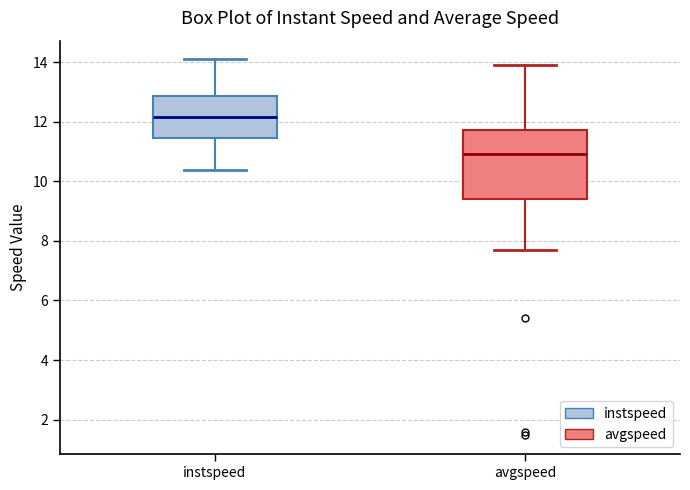

Reading left to right, read every box against the y-axis: the position of its median line, the range the box covers, and the ends of its whiskers. The values are not printed on the chart, so give them approximately, as read against the axis.

instspeed: median 12.2, box 11.4 to 12.8, whiskers 10.4 to 14.0
avgspeed: median 11.0, box 9.4 to 11.8, whiskers 7.8 to 13.8